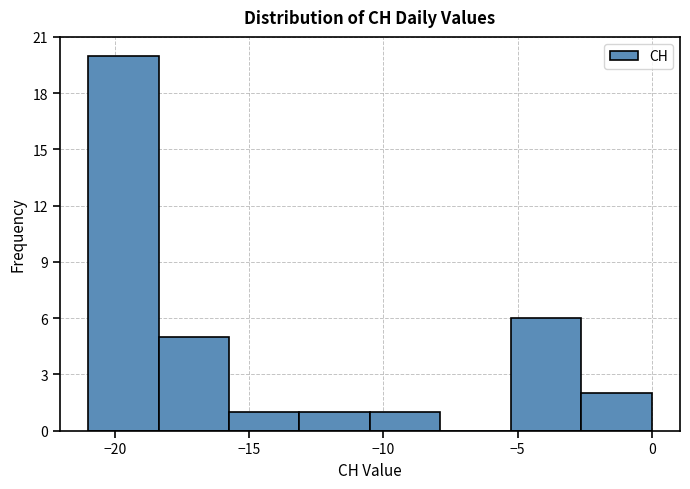

How tall is the bar that spans -18.5 to -15.5 on the x-axis? Neither the bar edges nor the heights are printed on the chart, so give them approximately, as read against the axes.

5